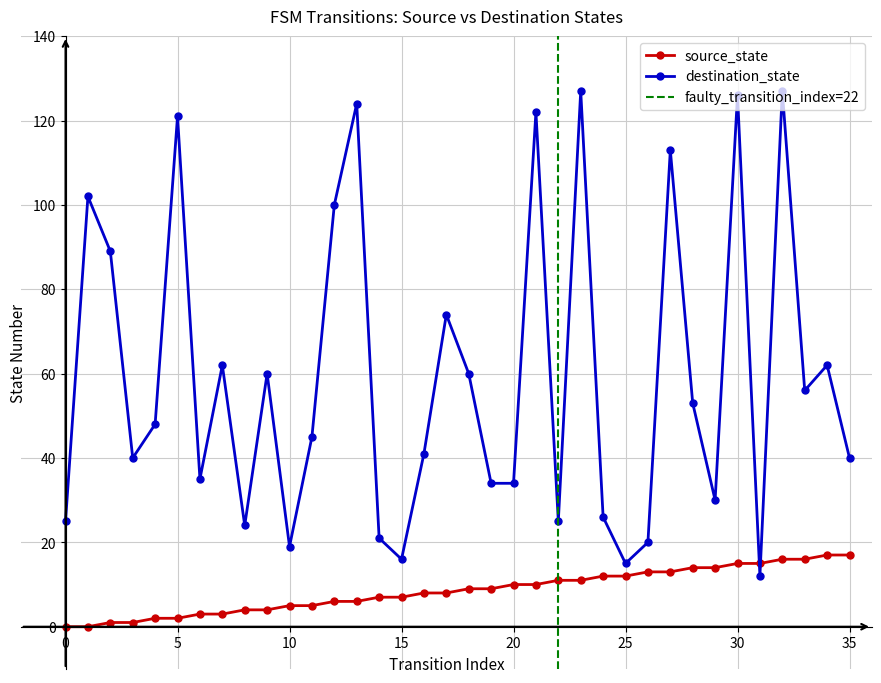

What is the greatest value displayed?

127